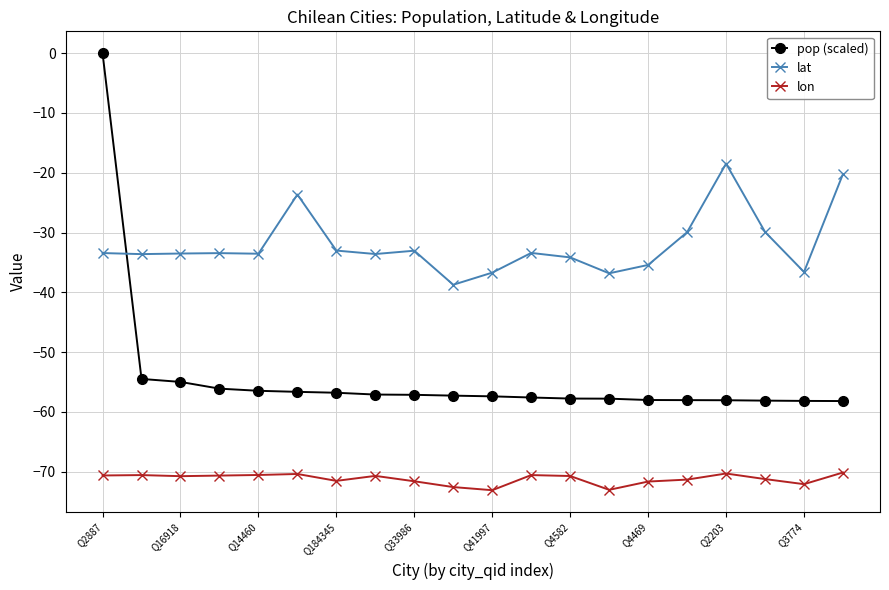

What is the value of the pop (scaled) point at the 14th from the left?

-57.8